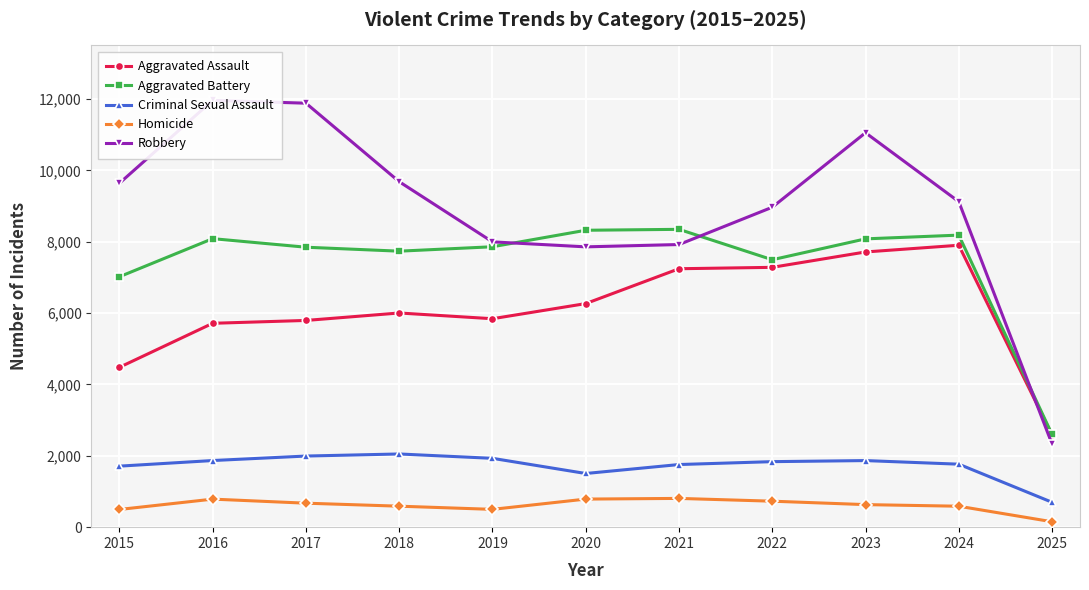

What are all the series names shown in the legend?

Aggravated Assault, Aggravated Battery, Criminal Sexual Assault, Homicide, Robbery